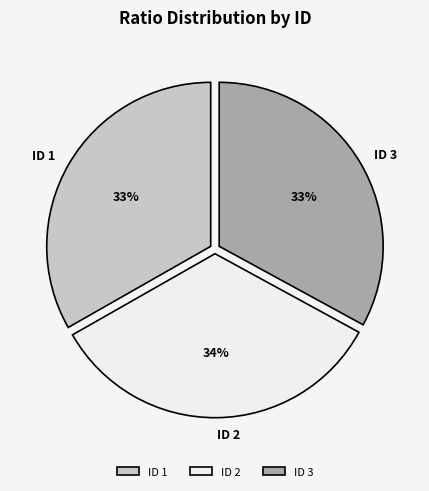

To the nearest percent, what is the average slice percentage?

33%